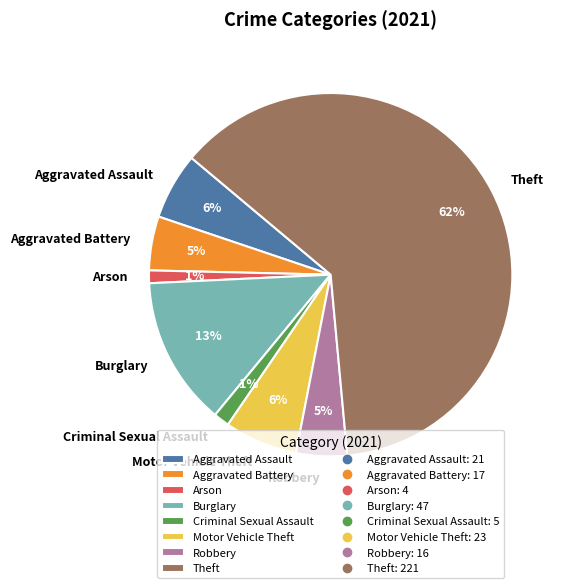

What is the majority slice?

Theft